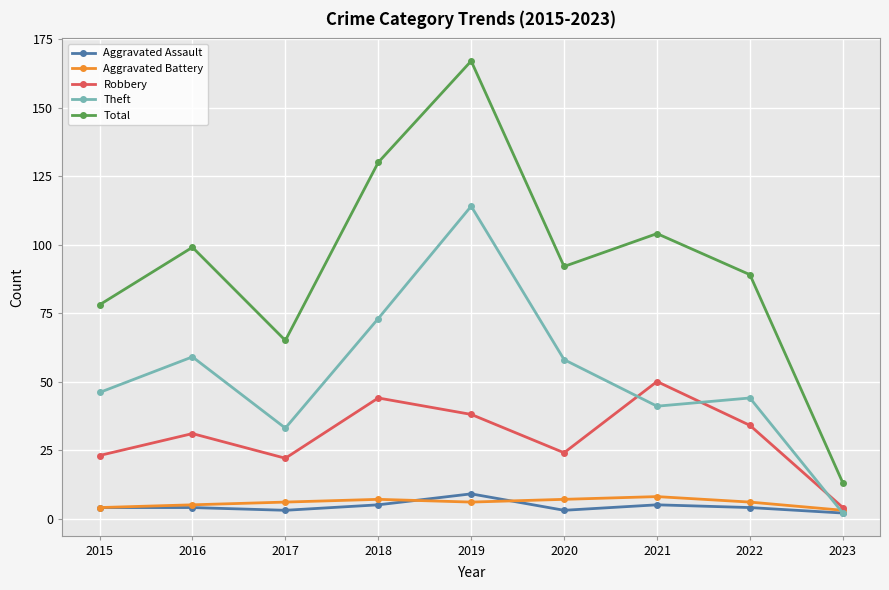

In Robbery, how many points are higher than both neighbors (excluding endpoints)?

3